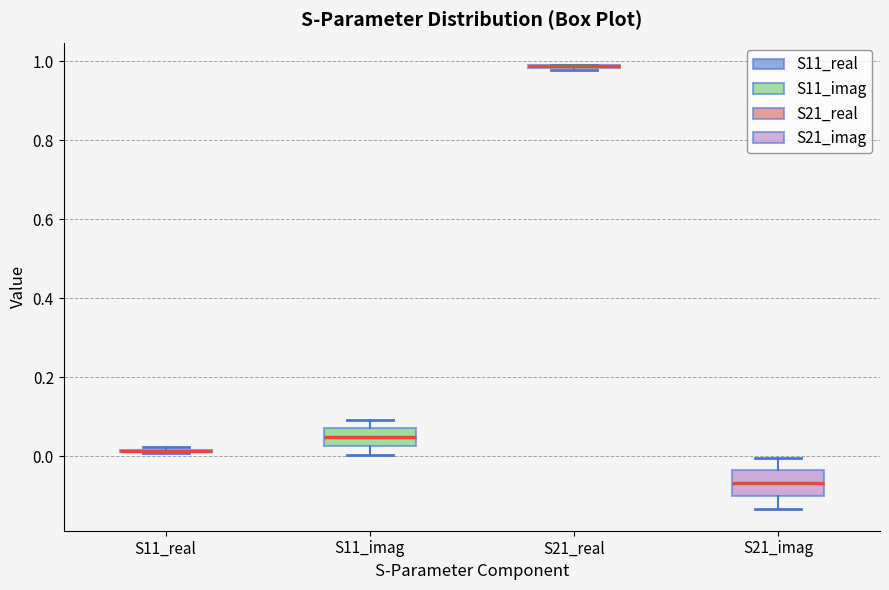

Reading left to right, read every box against the y-axis: the position of its median line, the range the box covers, and the ends of its whiskers. The values are not printed on the chart, so give them approximately, as read against the axis.

S11_real: box collapsed to a line at 0.02, whiskers 0.00 to 0.02
S11_imag: median 0.04, box 0.02 to 0.08, whiskers 0.00 to 0.10
S21_real: box collapsed to a line at 0.98, whiskers 0.98 to 1.00
S21_imag: median -0.06, box -0.10 to -0.04, whiskers -0.14 to 0.00